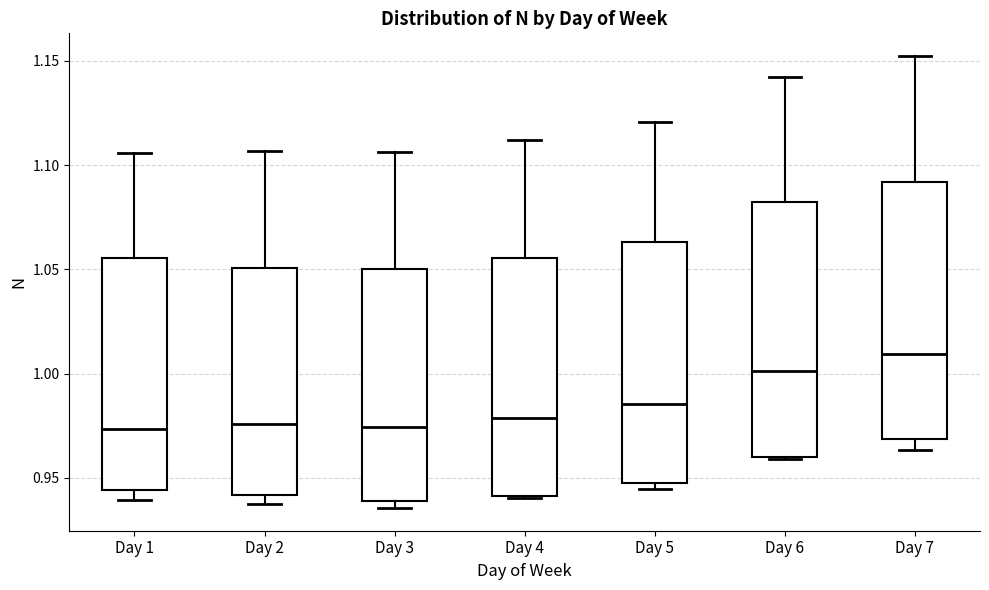

Where does the upper whisker of the box for Day 2 end on the y-axis? The values are not printed on the chart, so give them approximately, as read against the axis.

1.105